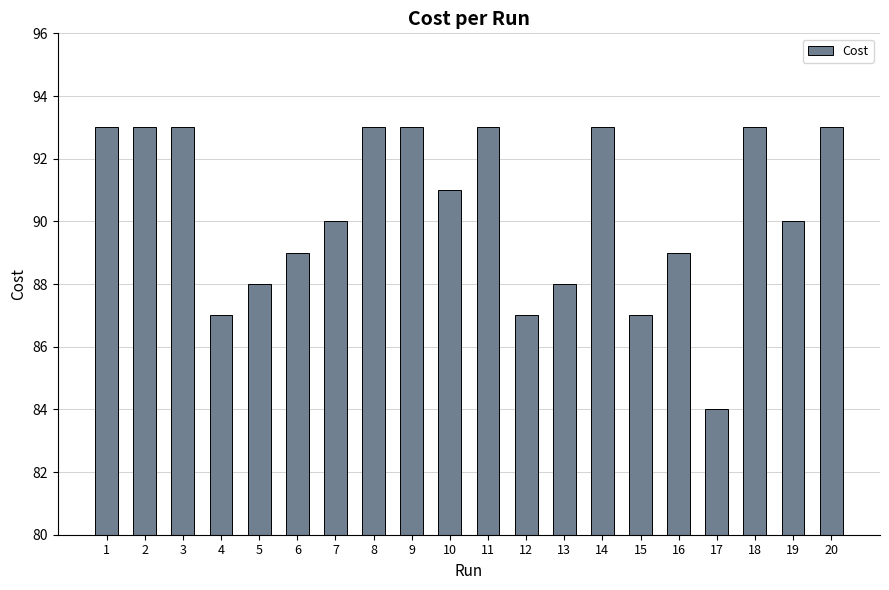

Count the number of data series in this chart.

1